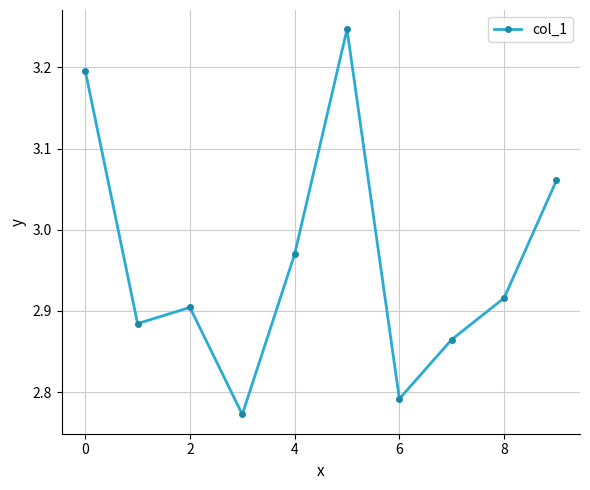

True or false: there are more than 2 points higher than both neighbors.

False